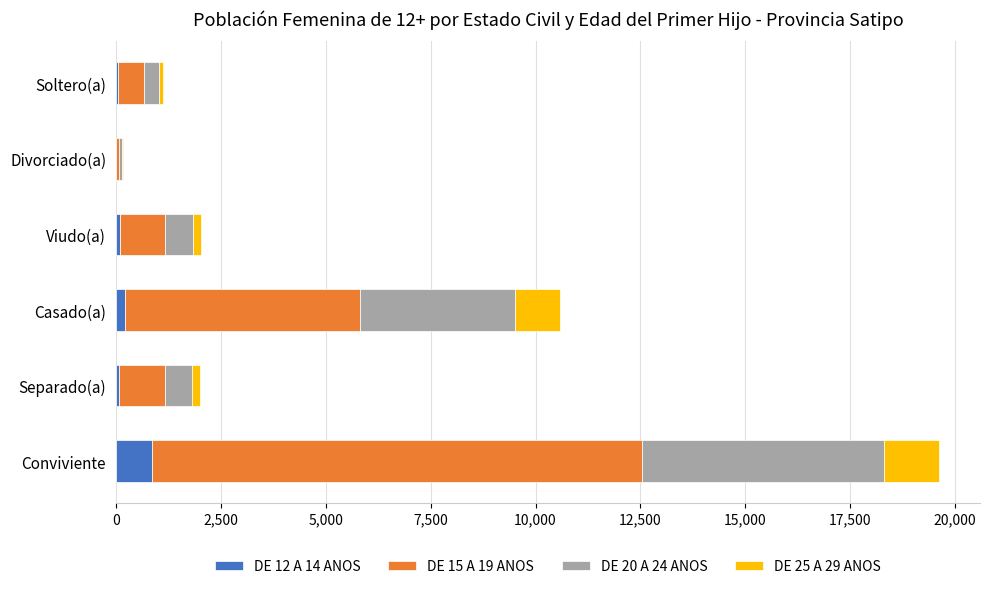

At which label does DE 12 A 14 ANOS reach its peak?

Conviviente